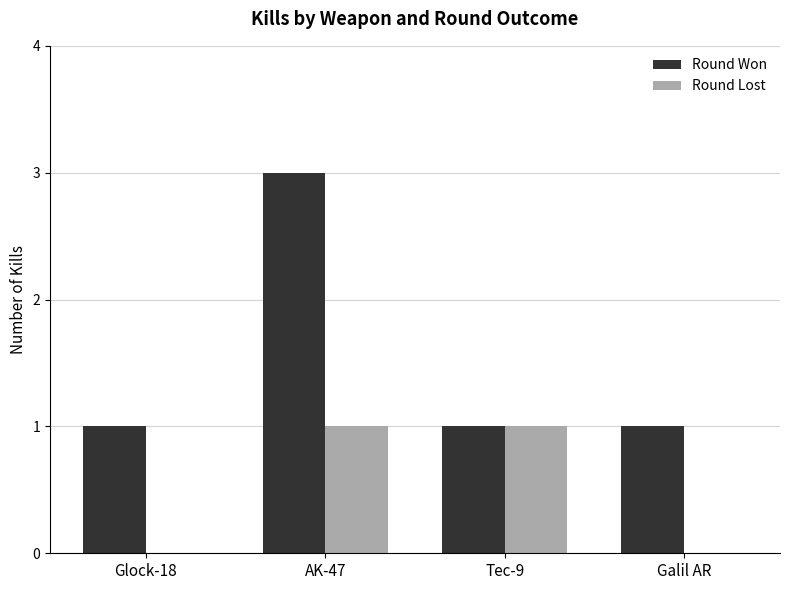

What is the greatest value displayed?

3